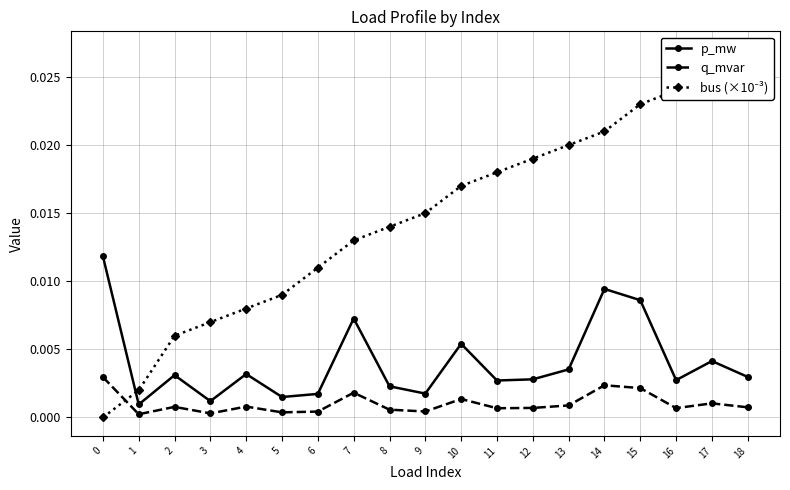

Rank the series by their maximum value, from lowest to highest.

q_mvar, p_mw, bus (×10⁻³)